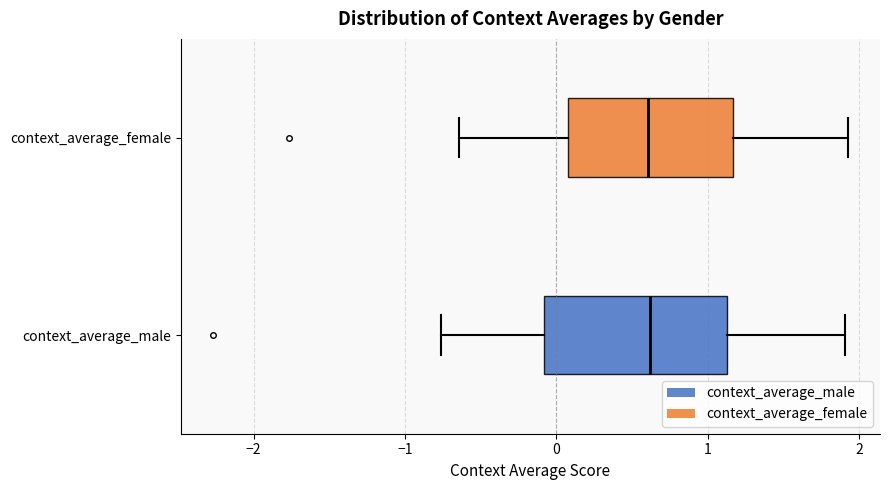

Reading bottom to top, transcribe this box plot: for each box, give where its median line is, the range the box spans, and where its two whiskers end, as read against the x-axis. The values are not printed on the chart, so give them approximately, as read against the axis.

context_average_male: median 0.6, box -0.1 to 1.1, whiskers -0.8 to 1.9
context_average_female: median 0.6, box 0.1 to 1.2, whiskers -0.6 to 1.9